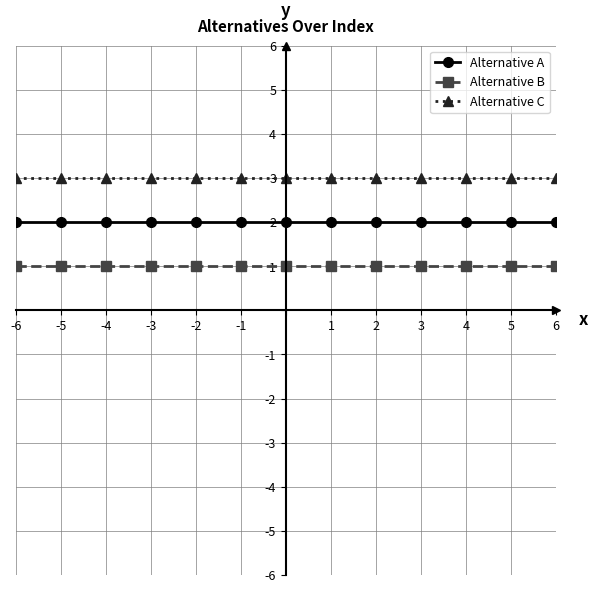

What is the maximum value shown in the chart?

3